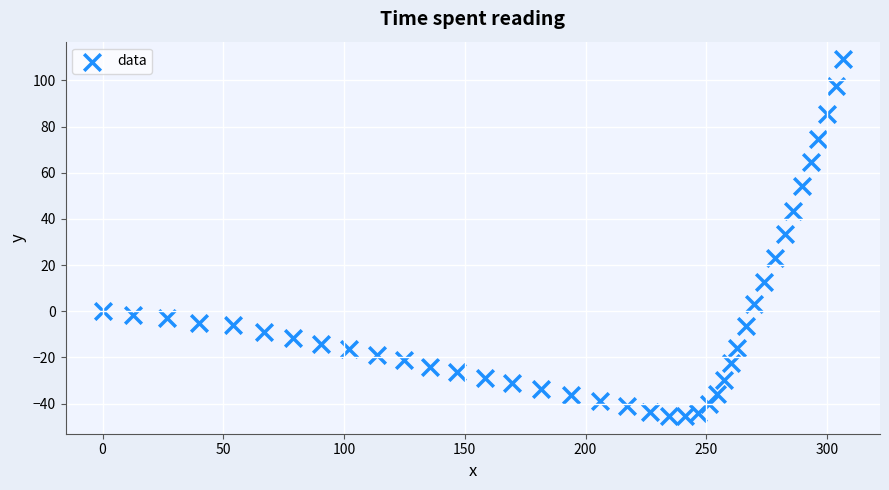

What Y value in the scatter plot is closest to 31?

33.7